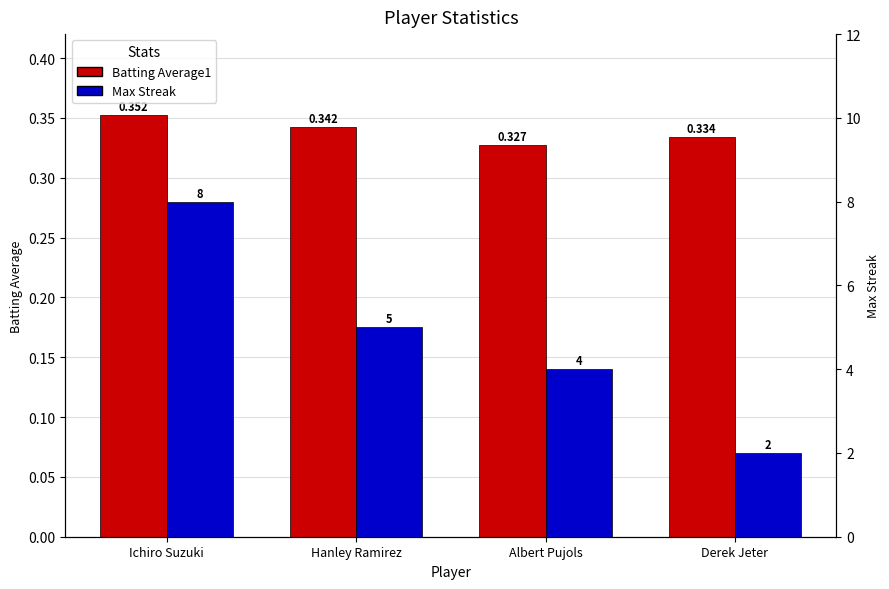

What is the total value across all series at Ichiro Suzuki?

8.4